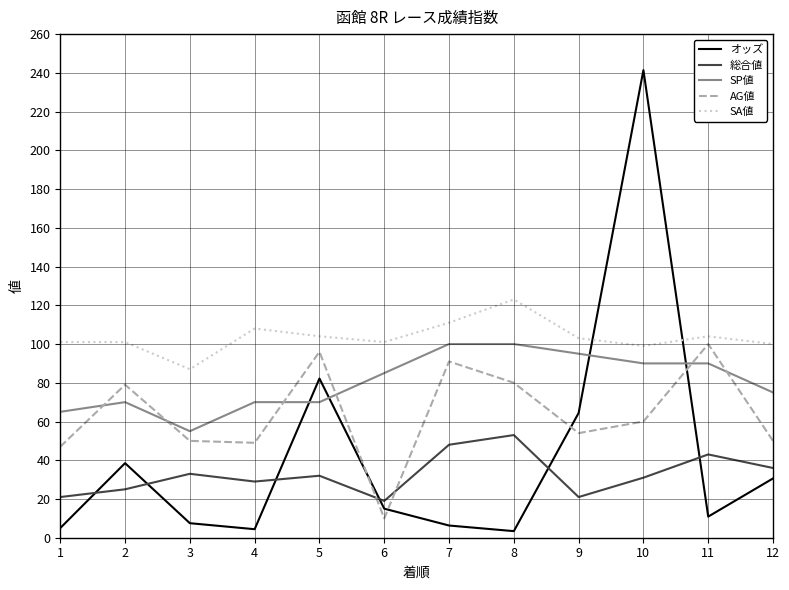

The value of 総合値 at 1 is 5.4. True or false?

False